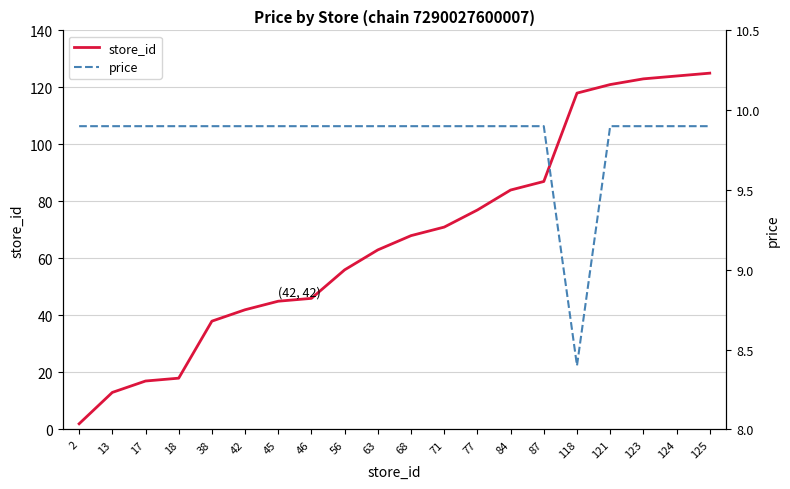

What is the value of the price point at the 7th from the left?

9.9